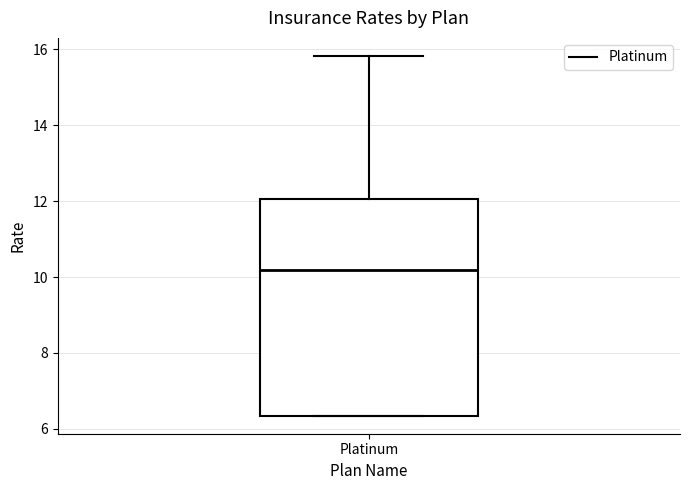

Read this box plot against the y-axis: the position of the median line, the range covered by the box, and the ends of both whiskers. The values are not printed on the chart, so give them approximately, as read against the axis.

median 10.2, box 6.4 to 12.0, whiskers 6.4 to 15.8